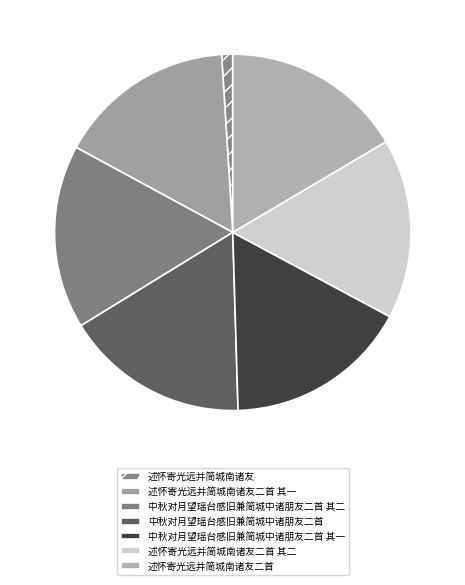

Count the number of slices in the pie.

7